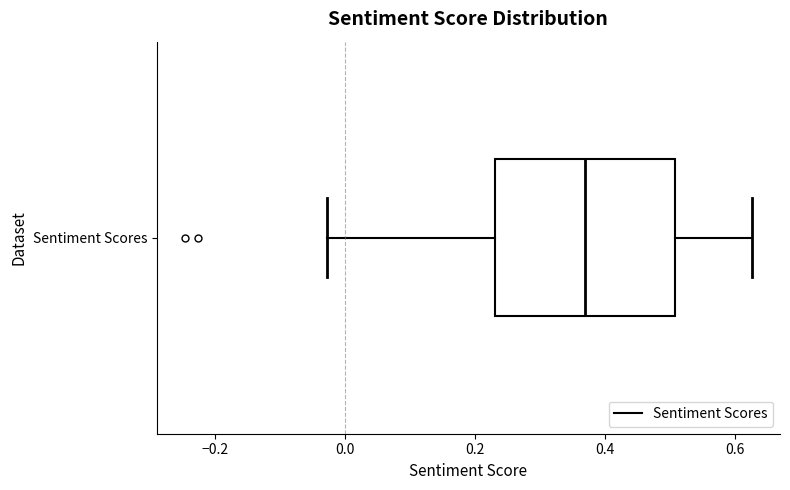

Where does the left whisker of the box for Sentiment Scores end on the x-axis? The values are not printed on the chart, so give them approximately, as read against the axis.

-0.02